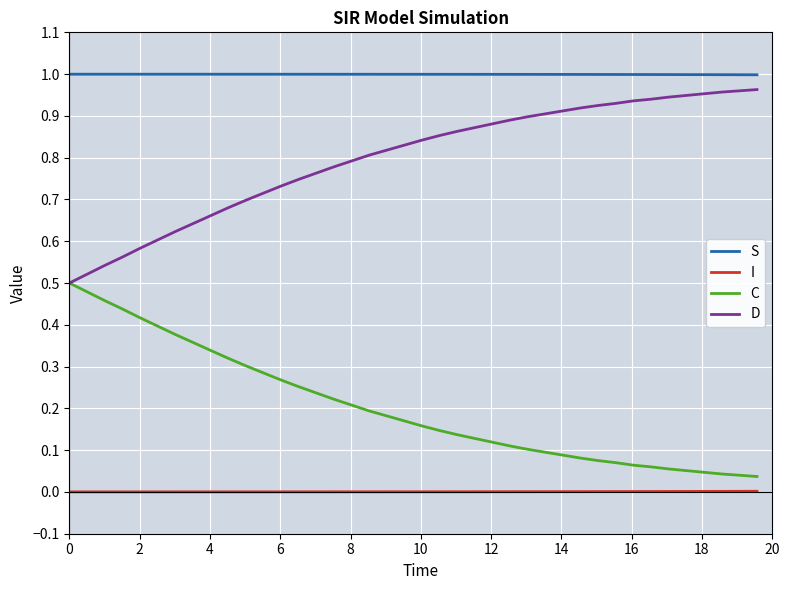

Which series has the largest total across all categories?

S